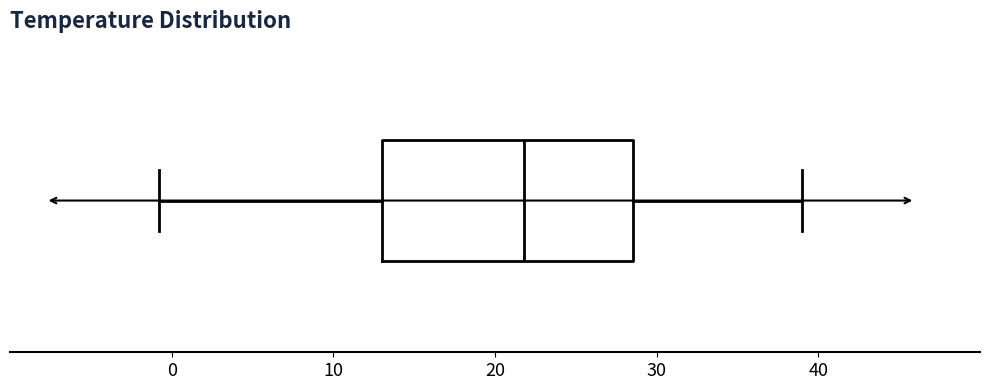

Read this box plot against the x-axis: the position of the median line, the range covered by the box, and the ends of both whiskers. The values are not printed on the chart, so give them approximately, as read against the axis.

median 22, box 13 to 29, whiskers -1 to 39